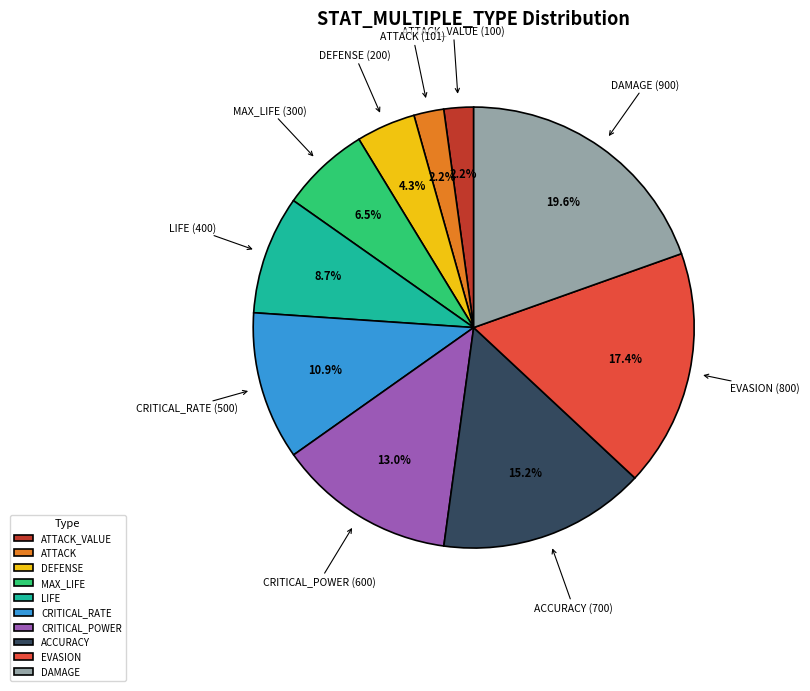

To the nearest percent, what is the difference between the largest and smallest slice percentages?

17%